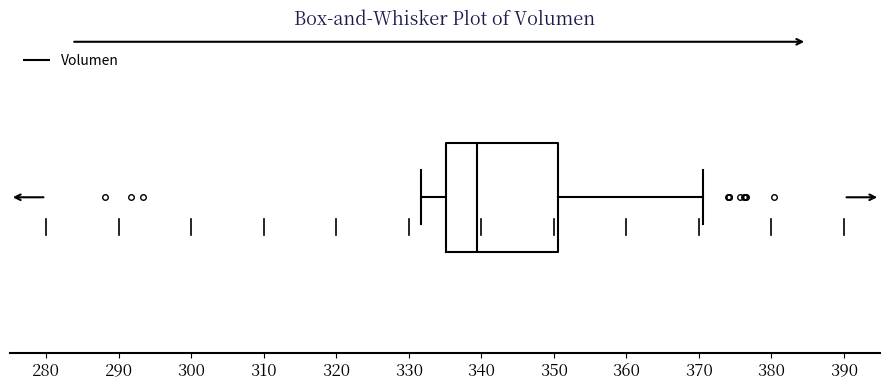

Transcribe this box plot: give where the median line is, the range the box spans, and where the two whiskers end, as read against the x-axis. The values are not printed on the chart, so give them approximately, as read against the axis.

median 339, box 335 to 351, whiskers 332 to 371